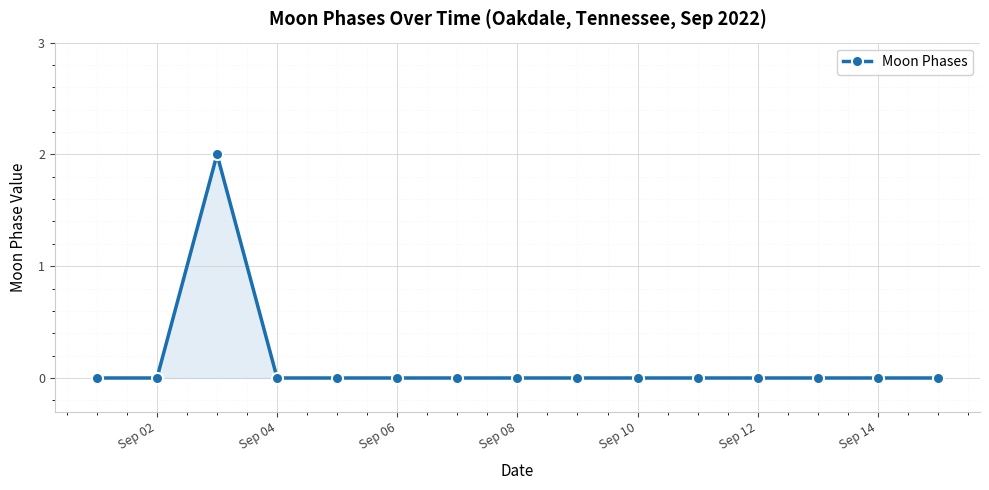

Reading left to right, extract all data points from this chart.

0	0	2	0	0	0	0	0	0	0	0	0	0	0	0